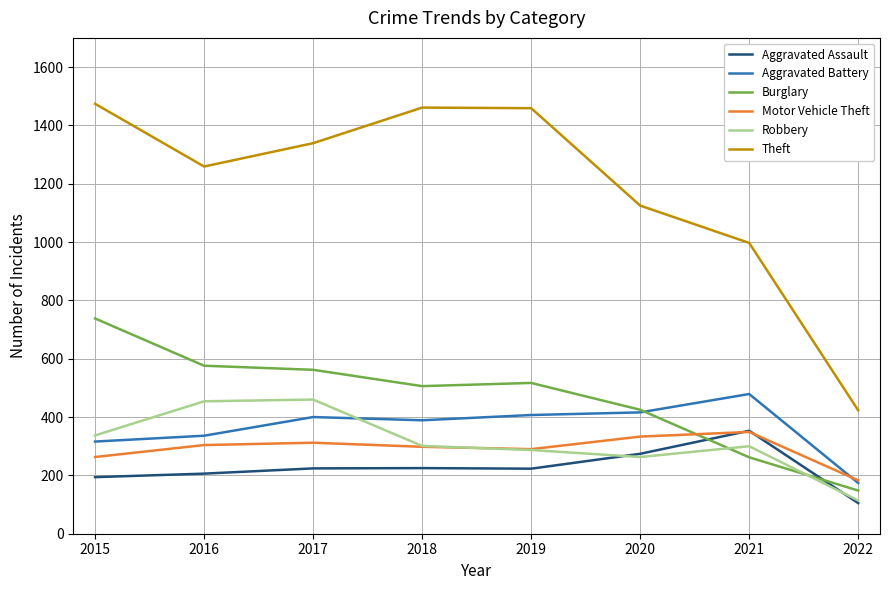

What is the highest value of the Aggravated Battery series?

479